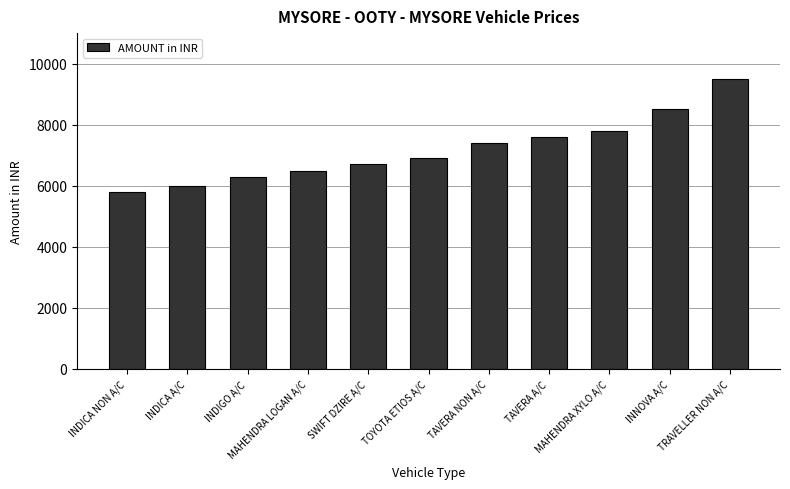

List the labels in order of value, largest first.

TRAVELLER NON A/C, INNOVA A/C, MAHENDRA XYLO A/C, TAVERA A/C, TAVERA NON A/C, TOYOTA ETIOS A/C, SWIFT DZIRE A/C, MAHENDRA LOGAN A/C, INDIGO A/C, INDICA A/C, INDICA NON A/C